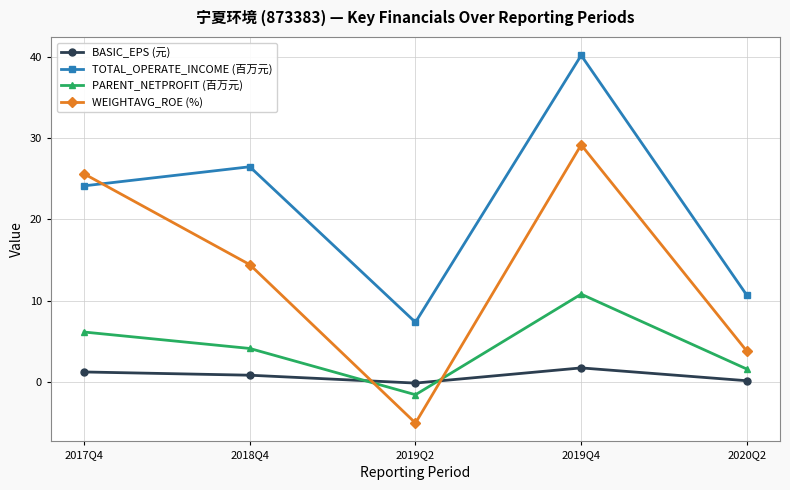

How many categories are shown in the chart?

5